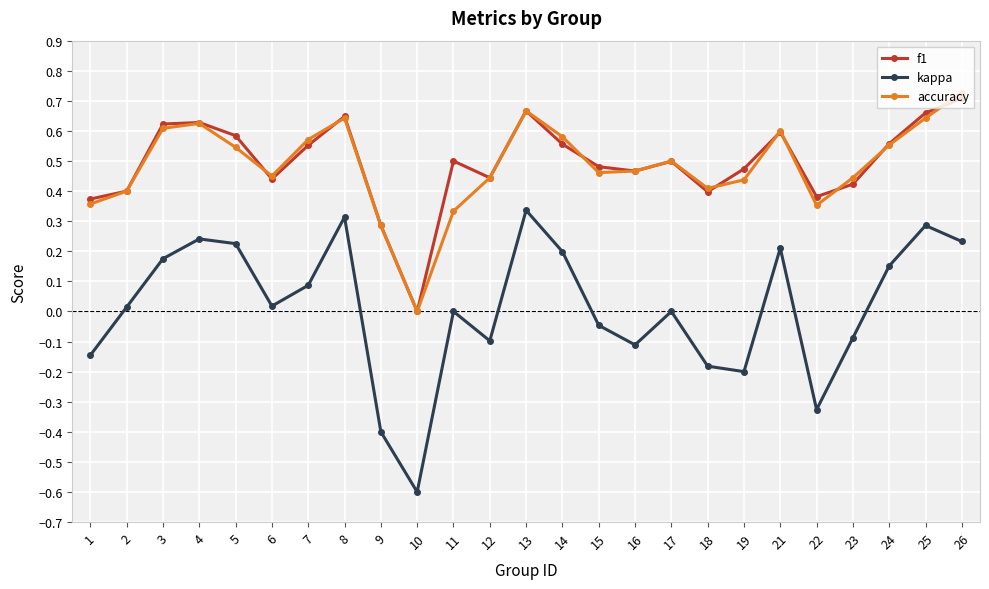

The value of accuracy at 1 is 0.5. True or false?

False